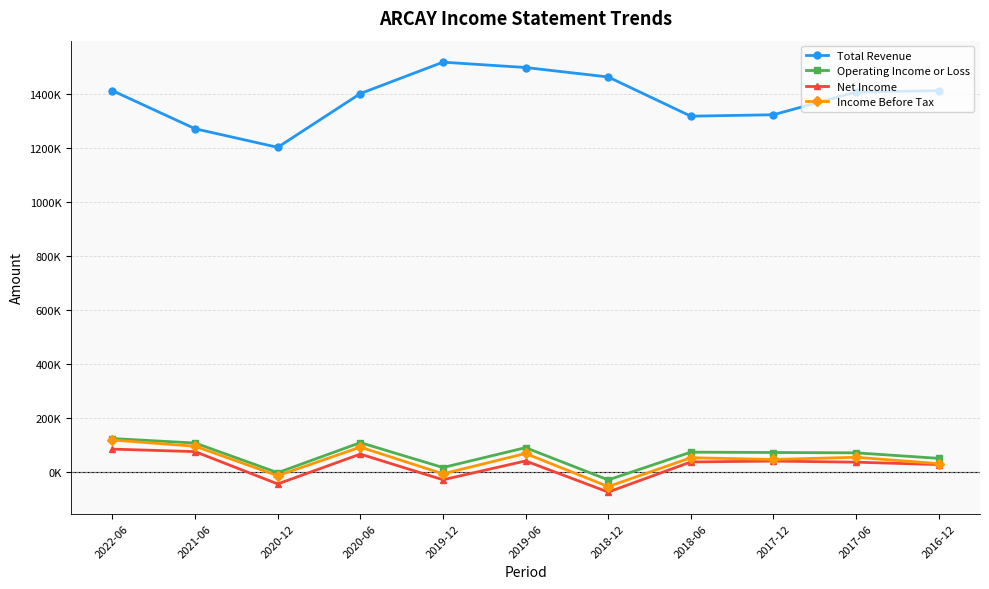

What is the spread (max minus min) of values at 2021-06?

1196200